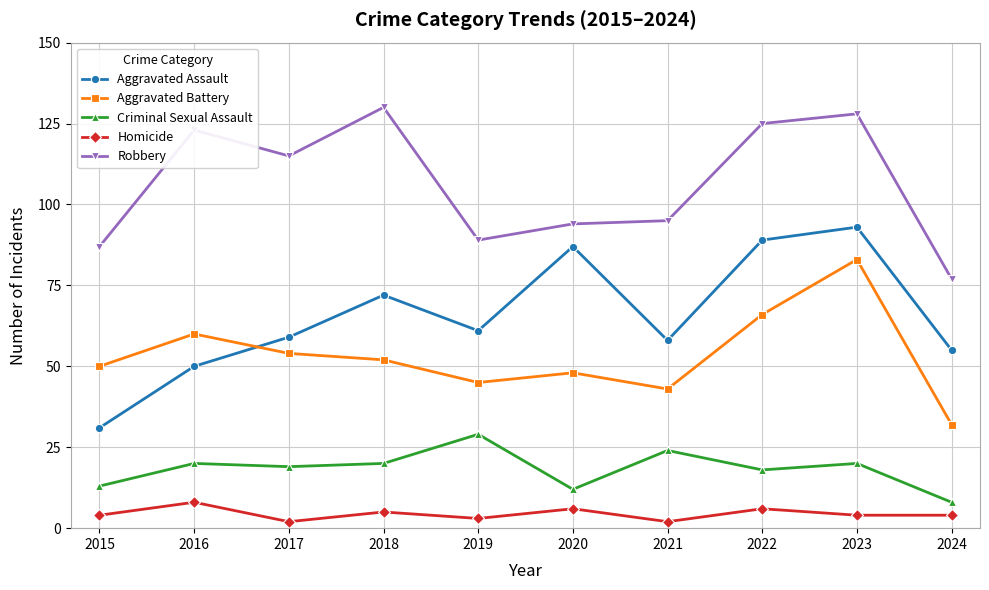

At which category is the sum across all series the highest?

2023